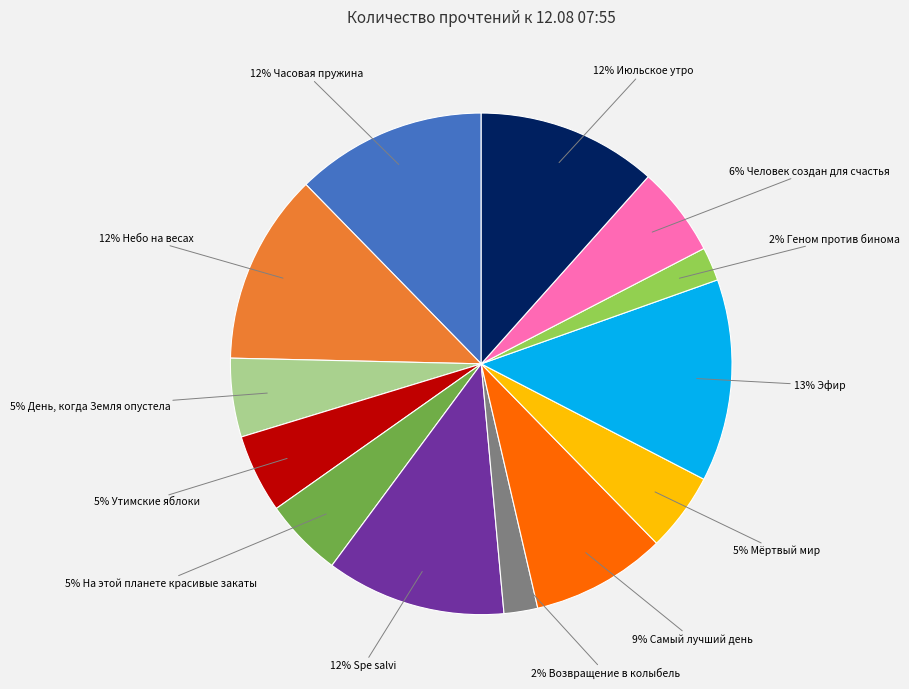

What is the largest slice in the pie chart?

13% Эфир